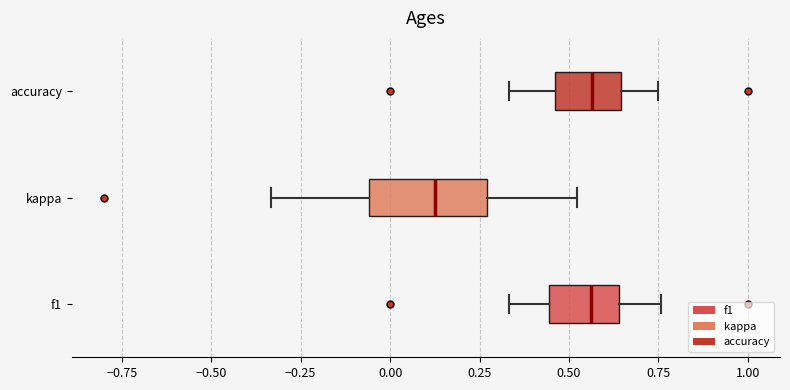

Where is the left edge of the box for kappa on the x-axis? The values are not printed on the chart, so give them approximately, as read against the axis.

-0.05